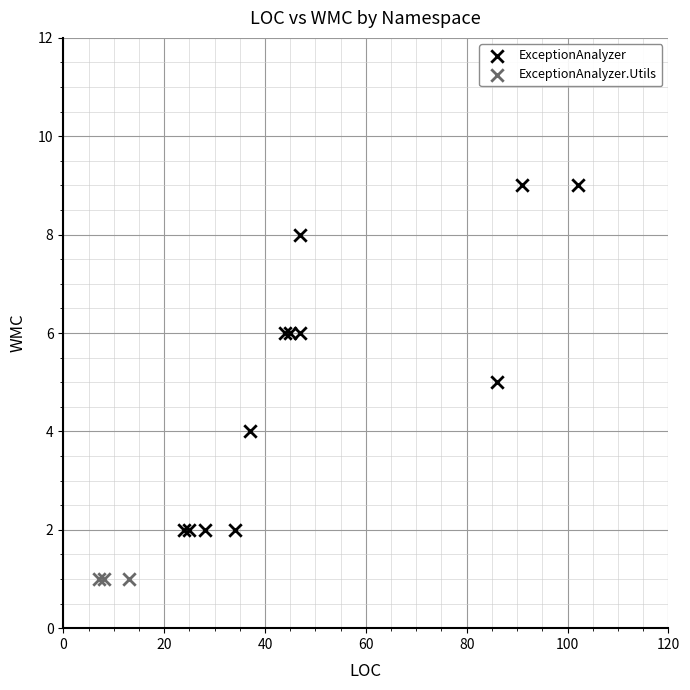

Which series reaches the maximum Y coordinate?

ExceptionAnalyzer